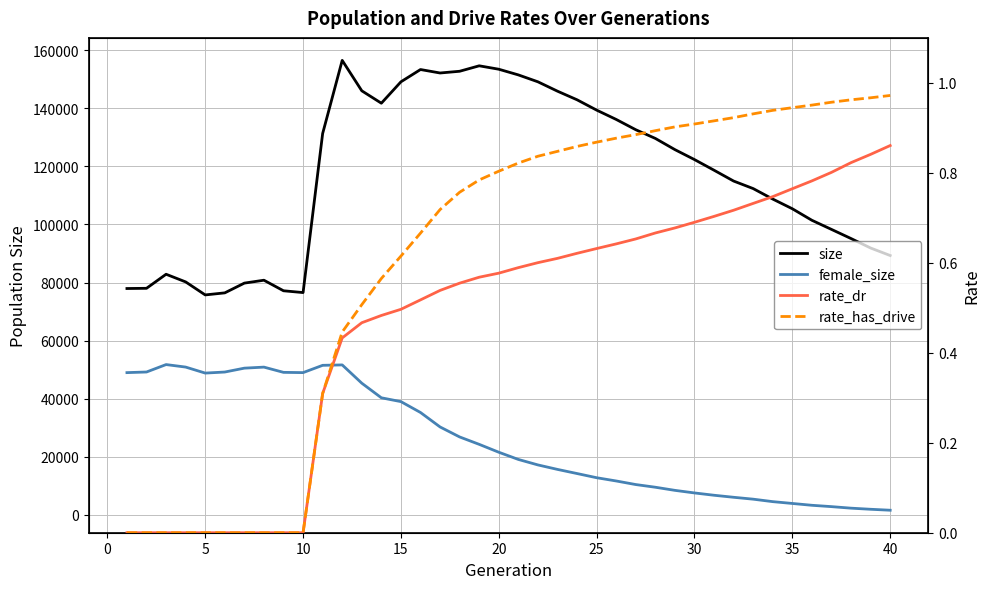

Which series has the largest total across all categories?

size